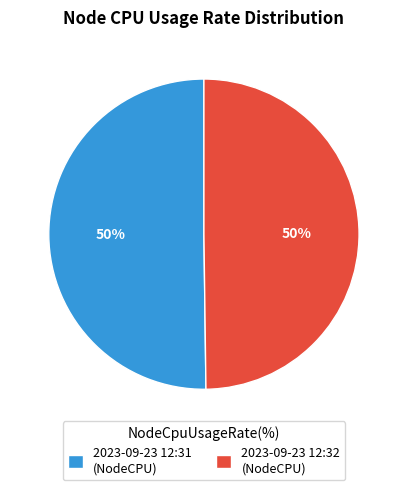

To the nearest percent, what percentage of the pie is 2023-09-23 12:32?

50%